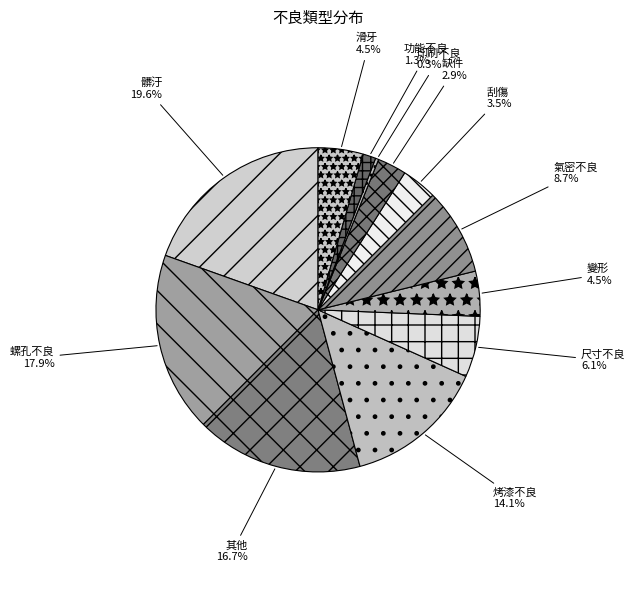

Between 滑牙 and 印刷不良, which is larger?

滑牙